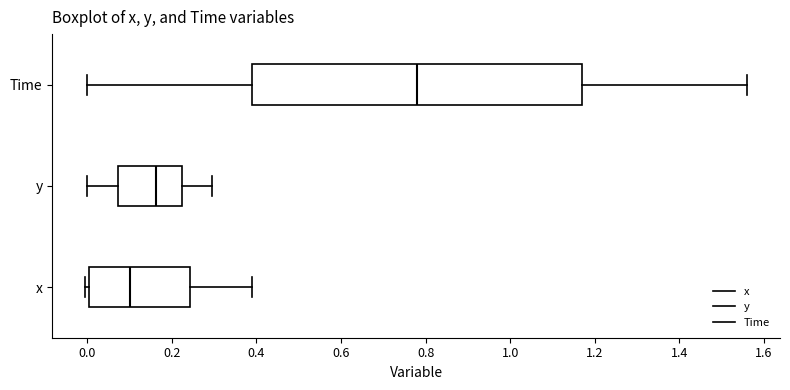

Which box's median line is the furthest to the right?

Time